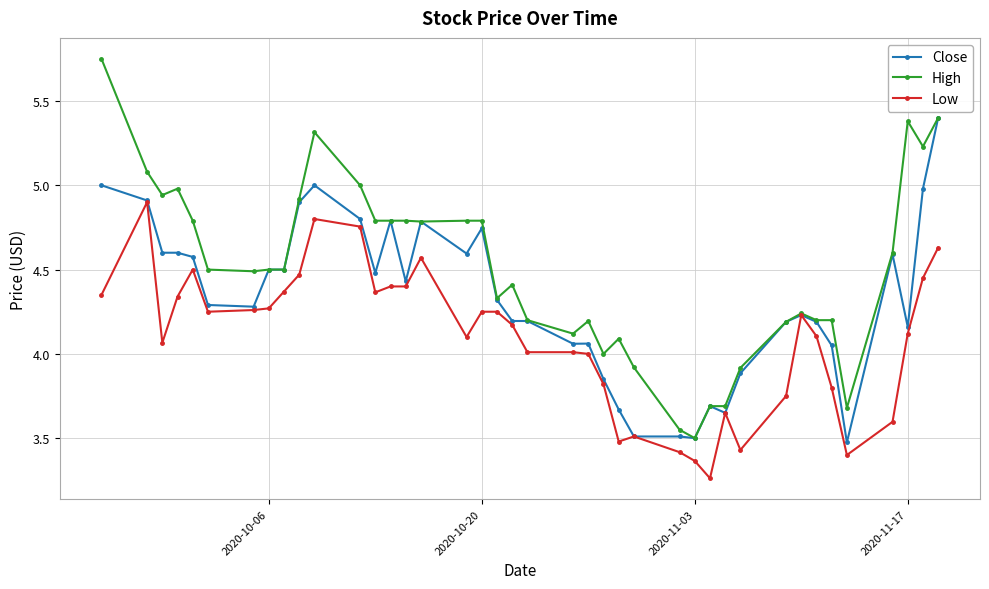

Rank the series by their average value, from highest to lowest.

High, Close, Low